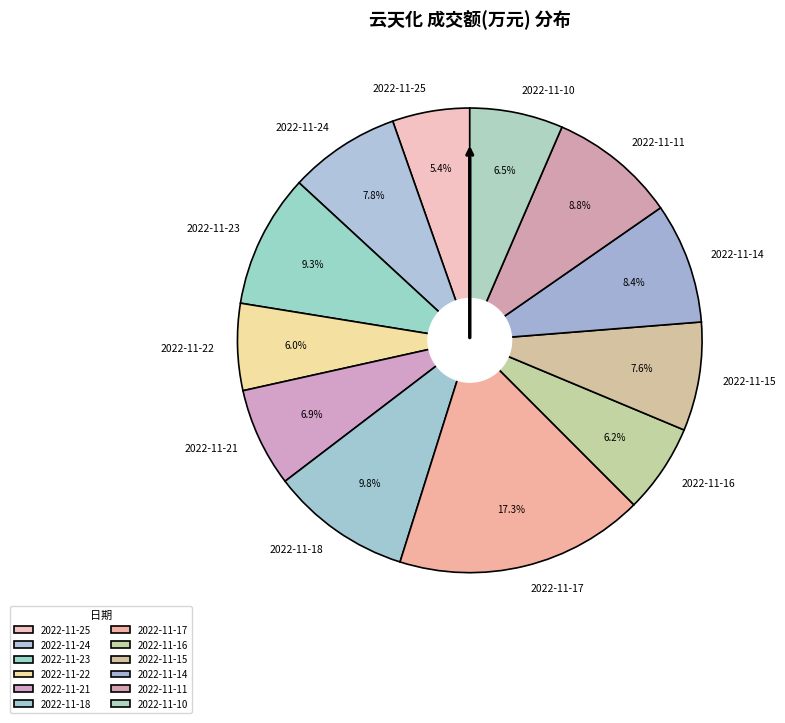

What portion of the pie excludes 2022-11-23?

90.7%